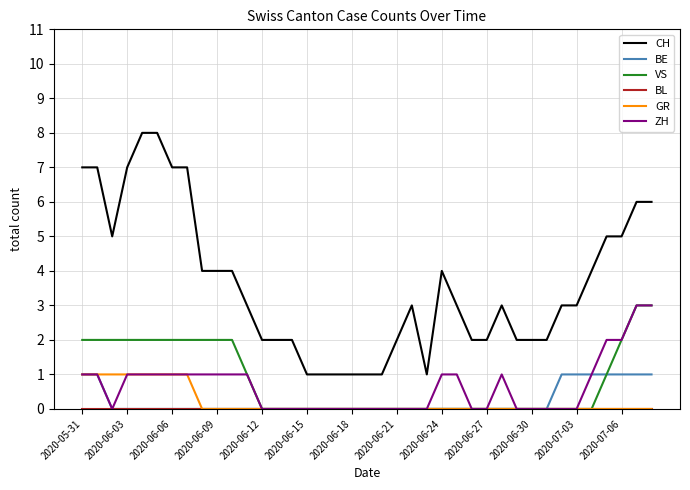

What is the greatest value displayed?

8